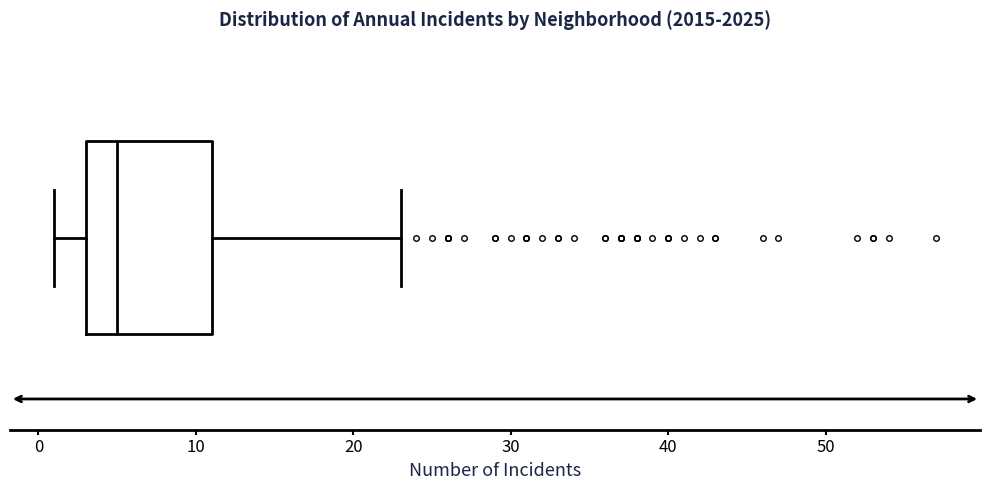

Transcribe this box plot: give where the median line is, the range the box spans, and where the two whiskers end, as read against the x-axis. The values are not printed on the chart, so give them approximately, as read against the axis.

median 5, box 3 to 11, whiskers 1 to 23